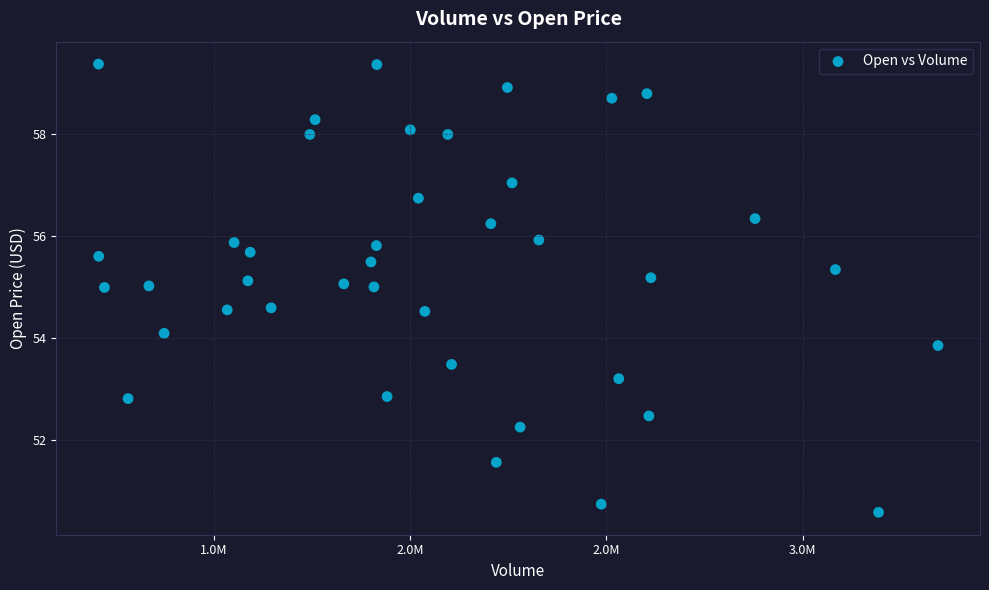

What is the range of X values (max minus min)?

2138000.0